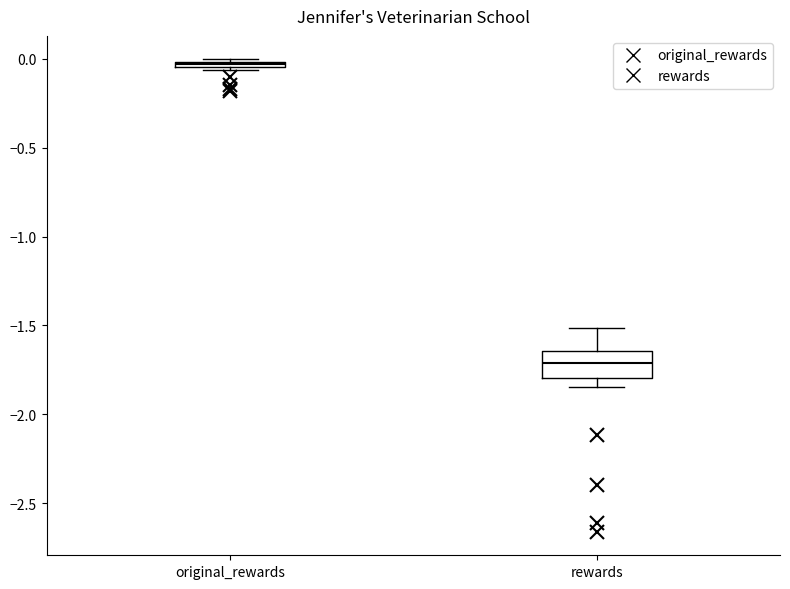

Where is the lower edge of the box for original_rewards on the y-axis? The values are not printed on the chart, so give them approximately, as read against the axis.

-0.05